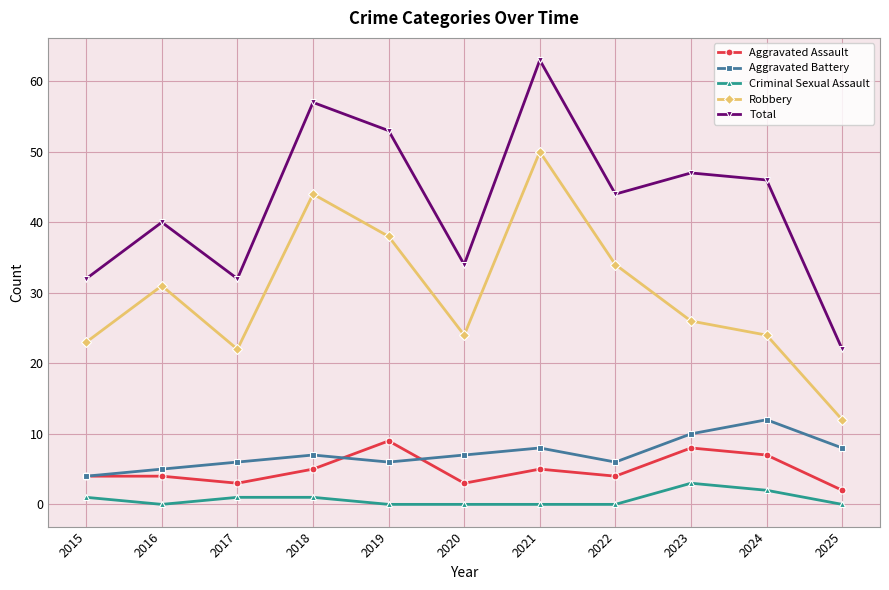

Reading left to right, what are all the values shown in this chart?

Aggravated Assault: 2015=4	2016=4	2017=3	2018=5	2019=9	2020=3	2021=5	2022=4	2023=8	2024=7	2025=2
Aggravated Battery: 2015=4	2016=5	2017=6	2018=7	2019=6	2020=7	2021=8	2022=6	2023=10	2024=12	2025=8
Criminal Sexual Assault: 2015=1	2016=0	2017=1	2018=1	2019=0	2020=0	2021=0	2022=0	2023=3	2024=2	2025=0
Robbery: 2015=23	2016=31	2017=22	2018=44	2019=38	2020=24	2021=50	2022=34	2023=26	2024=24	2025=12
Total: 2015=32	2016=40	2017=32	2018=57	2019=53	2020=34	2021=63	2022=44	2023=47	2024=46	2025=22